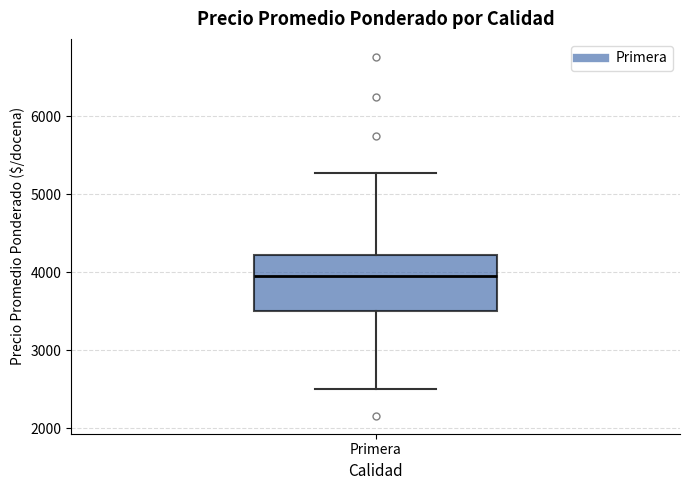

Read this box plot against the y-axis: the position of the median line, the range covered by the box, and the ends of both whiskers. The values are not printed on the chart, so give them approximately, as read against the axis.

median 4000, box 3500 to 4200, whiskers 2500 to 5300